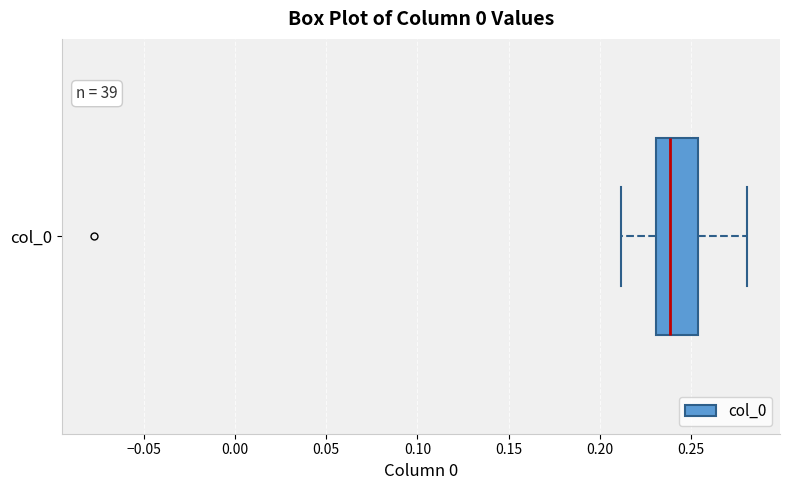

Where does the left whisker of the box for col_0 end on the x-axis? The values are not printed on the chart, so give them approximately, as read against the axis.

0.210